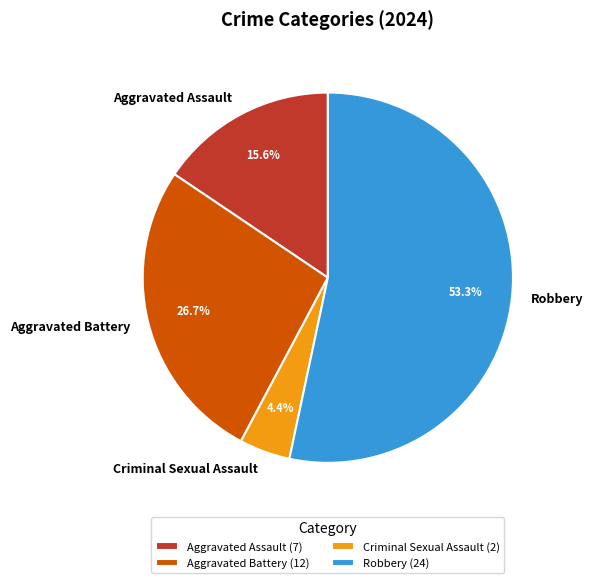

To the nearest percent, what is the difference between the largest and smallest slice percentages?

49%